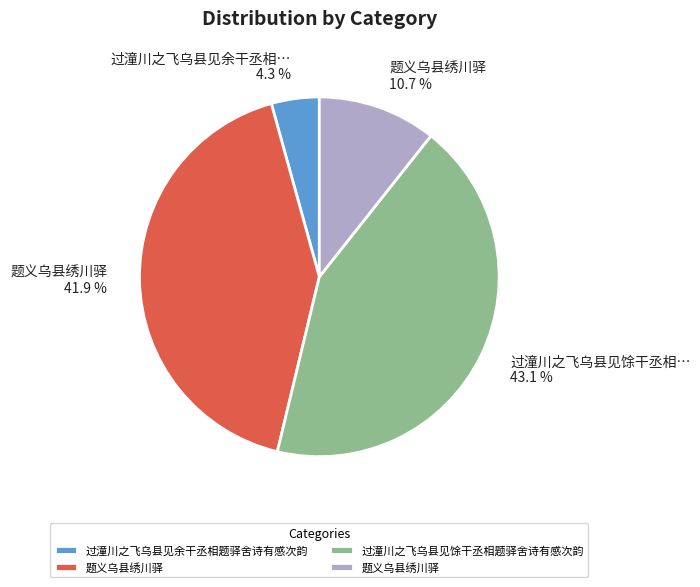

Is there a majority slice in this chart?

No